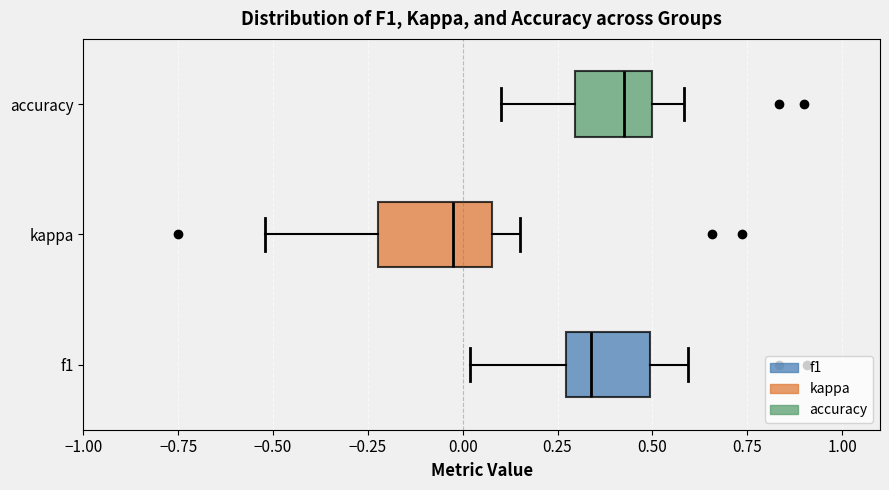

Which box has the furthest to the right median line?

accuracy